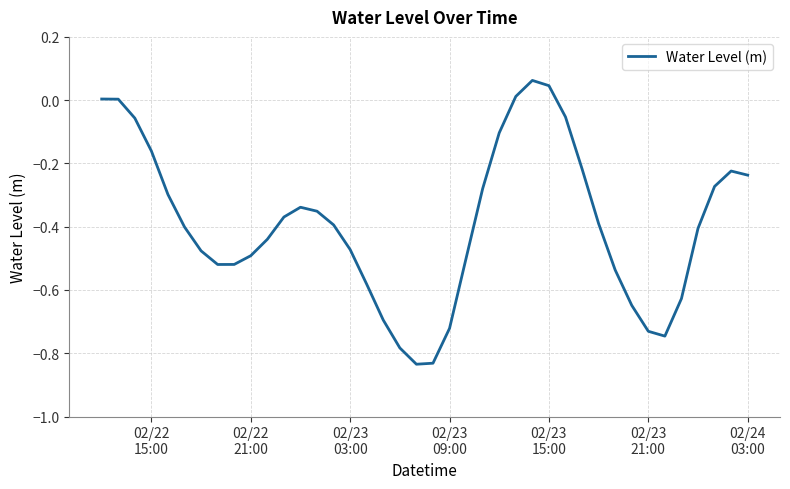

What is the difference between the maximum and minimum values?

0.9